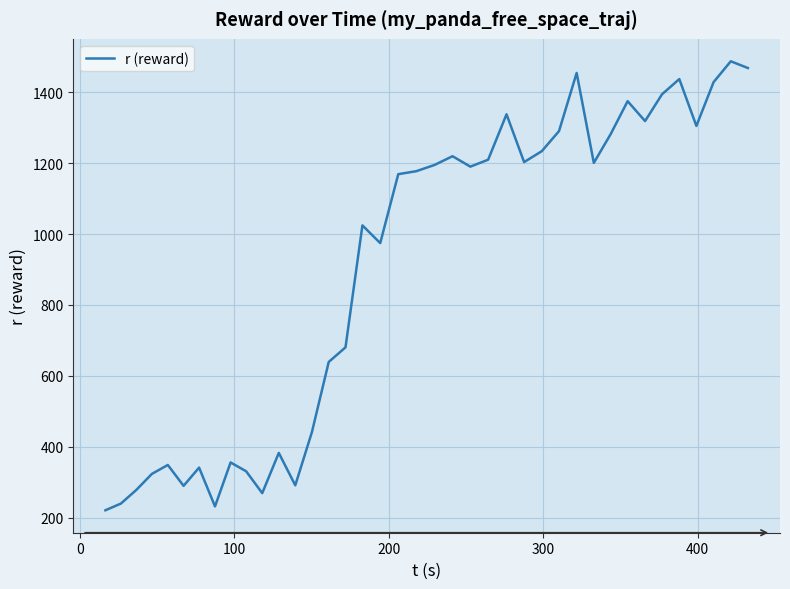

What is the maximum value shown in the chart?

1487.7